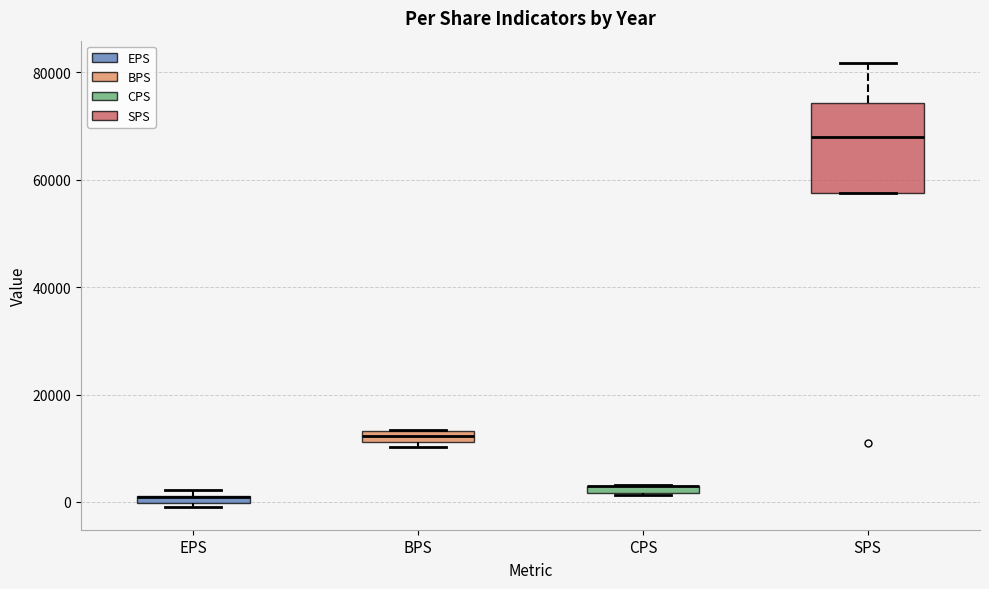

Comparing the boxes themselves (not the whiskers), which one is the tallest?

SPS